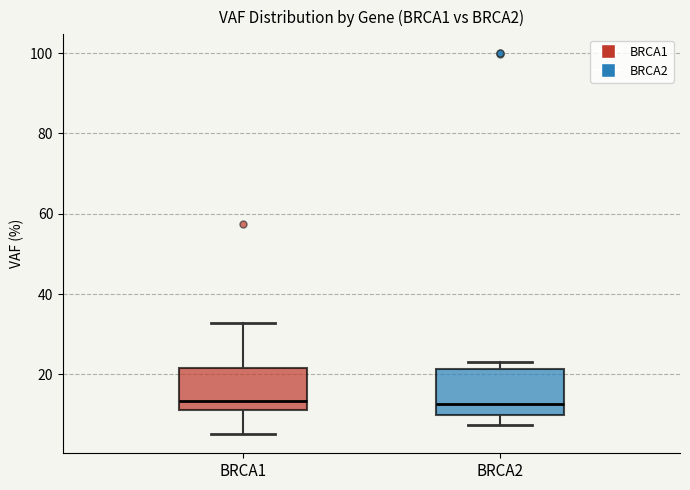

Where does the lower whisker of the box for BRCA2 end on the y-axis? The values are not printed on the chart, so give them approximately, as read against the axis.

8